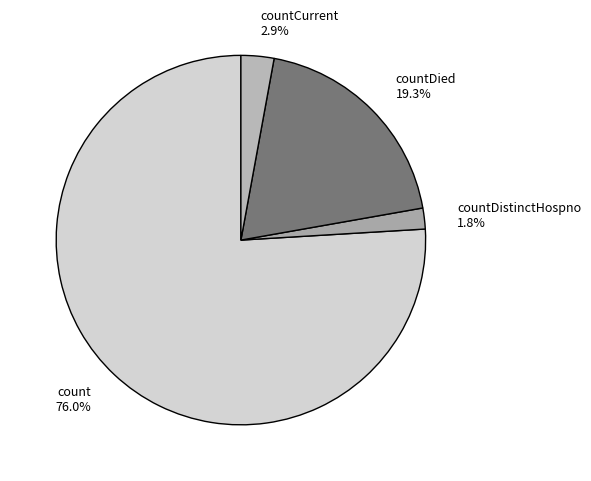

Rank the categories by value from highest to lowest.

count 76.0%, countDied 19.3%, countCurrent 2.9%, countDistinctHospno 1.8%